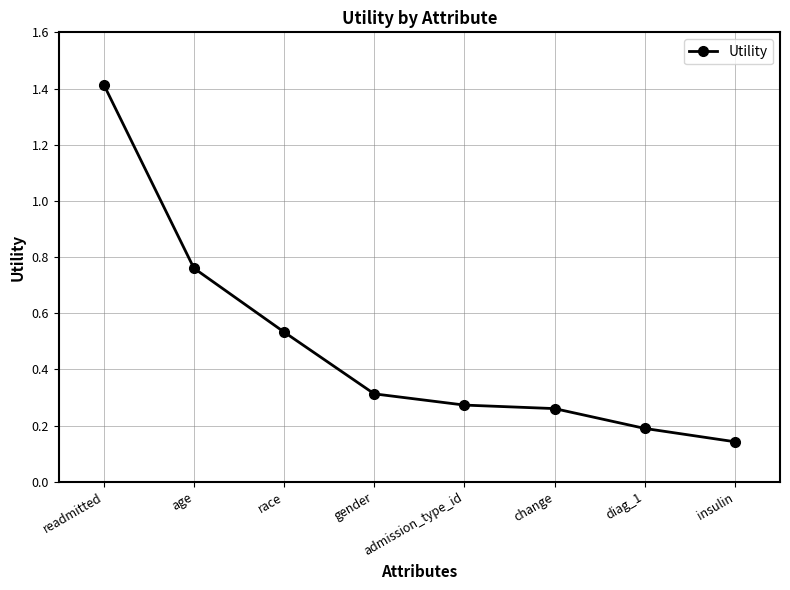

Which category has the highest value across all series?

readmitted